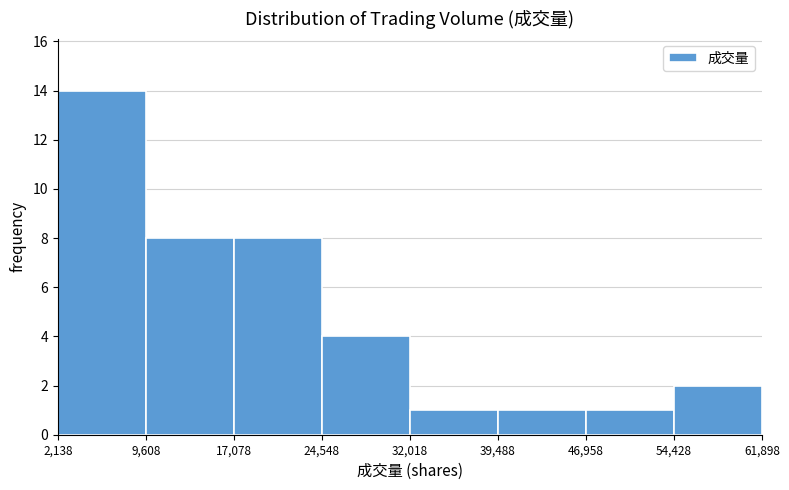

Over which range of the x-axis is the bar tallest?

2,138 to 9,608